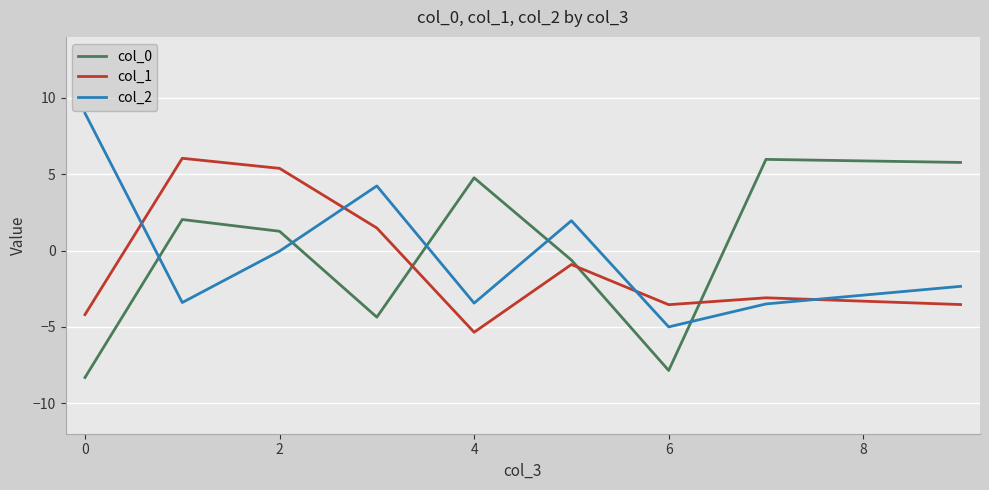

What is the minimum value for col_2?

-5.0